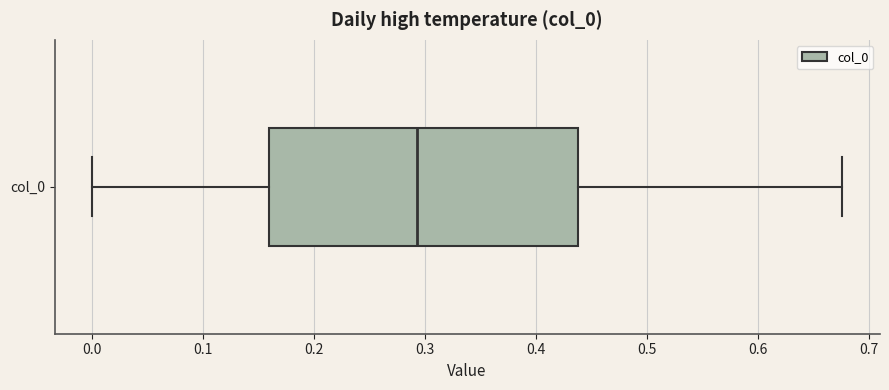

Where is the right edge of the box for col_0 on the x-axis? The values are not printed on the chart, so give them approximately, as read against the axis.

0.44